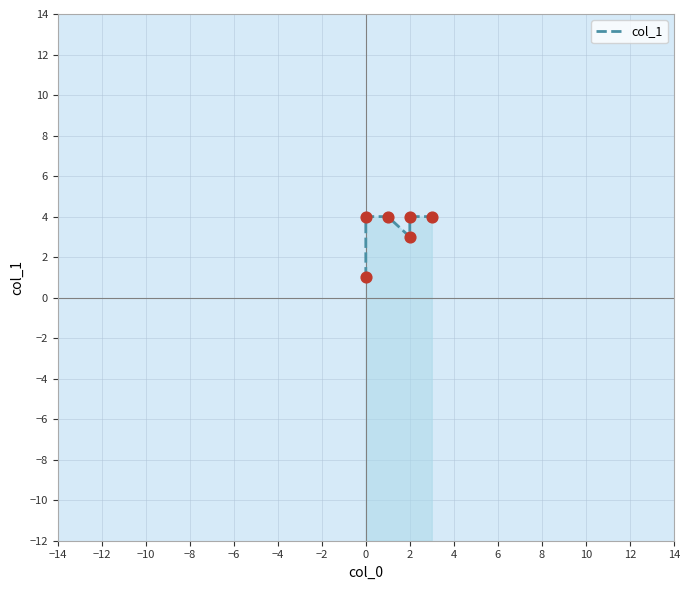

Between −6 and −10, which is larger?

−6